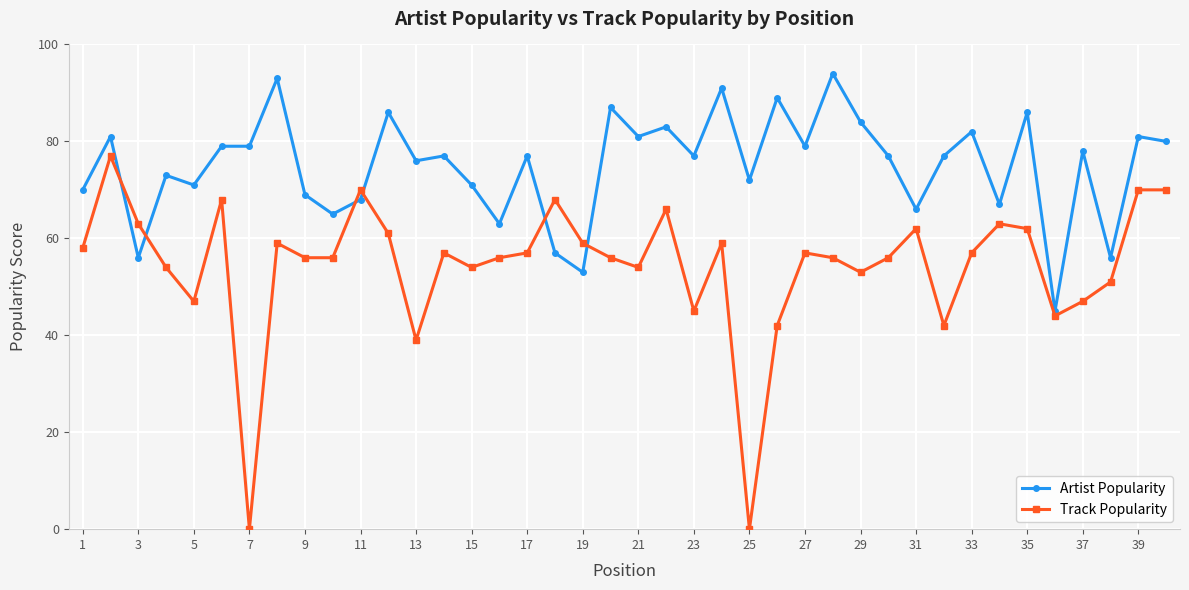

Which series has the largest range (max minus min)?

Track Popularity